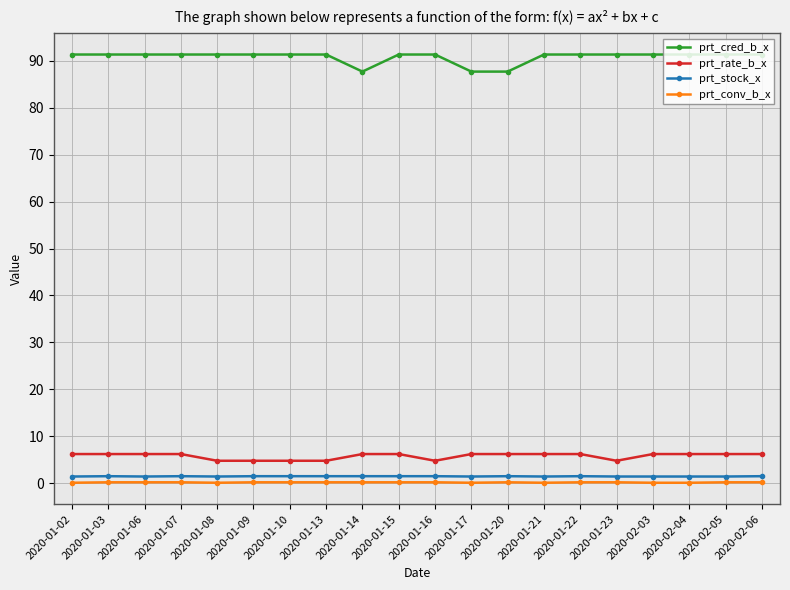

What is the greatest value displayed?

91.4